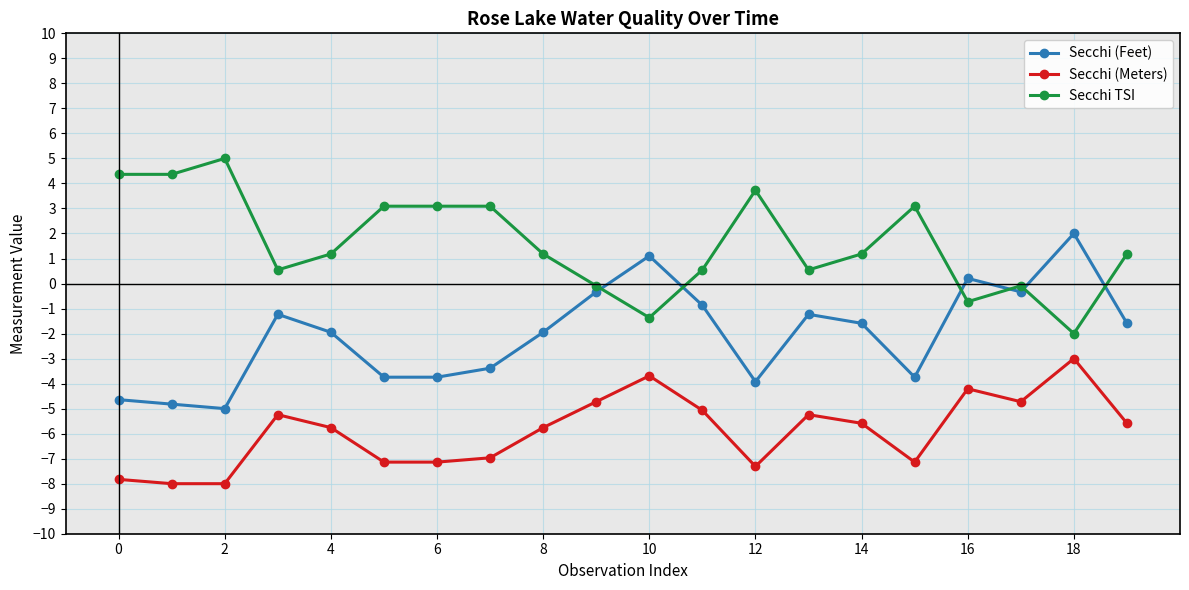

Which series ends up on top after the final intersection of Secchi (Feet) and Secchi TSI?

Secchi TSI